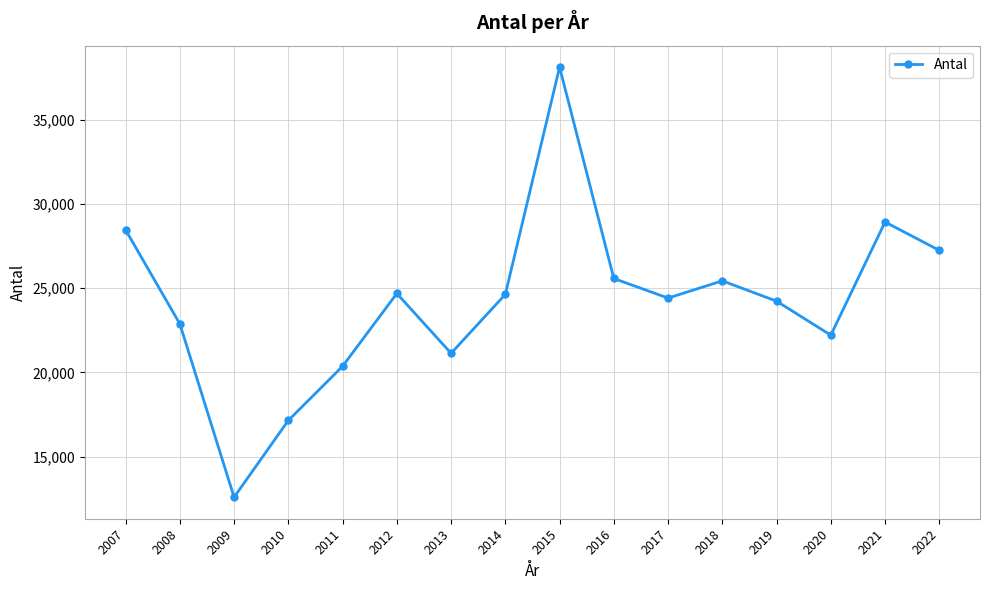

What is the sum of the values at 2011 and 2022?

47613